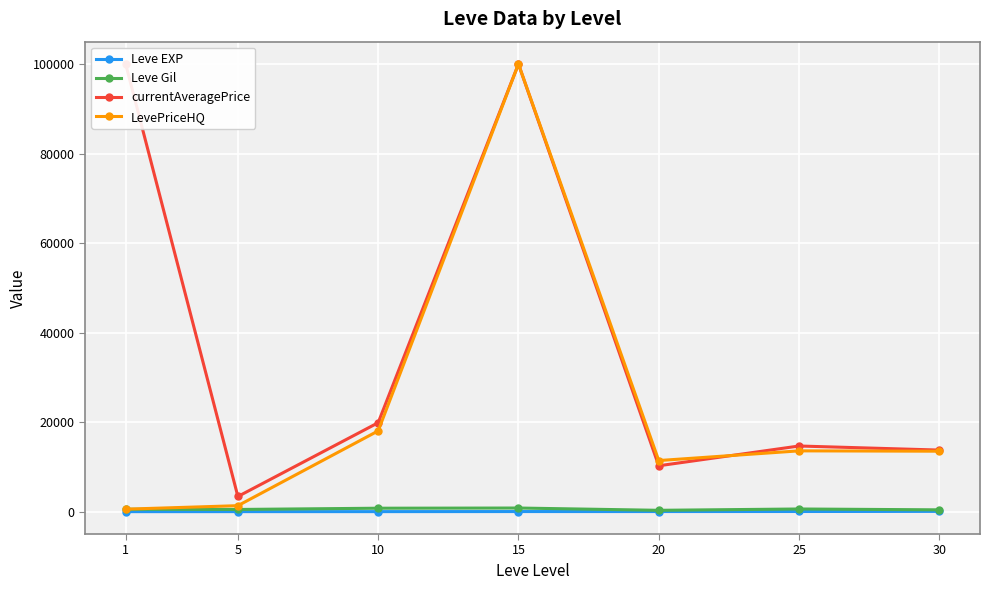

How many data points in Leve EXP are above 22?

4